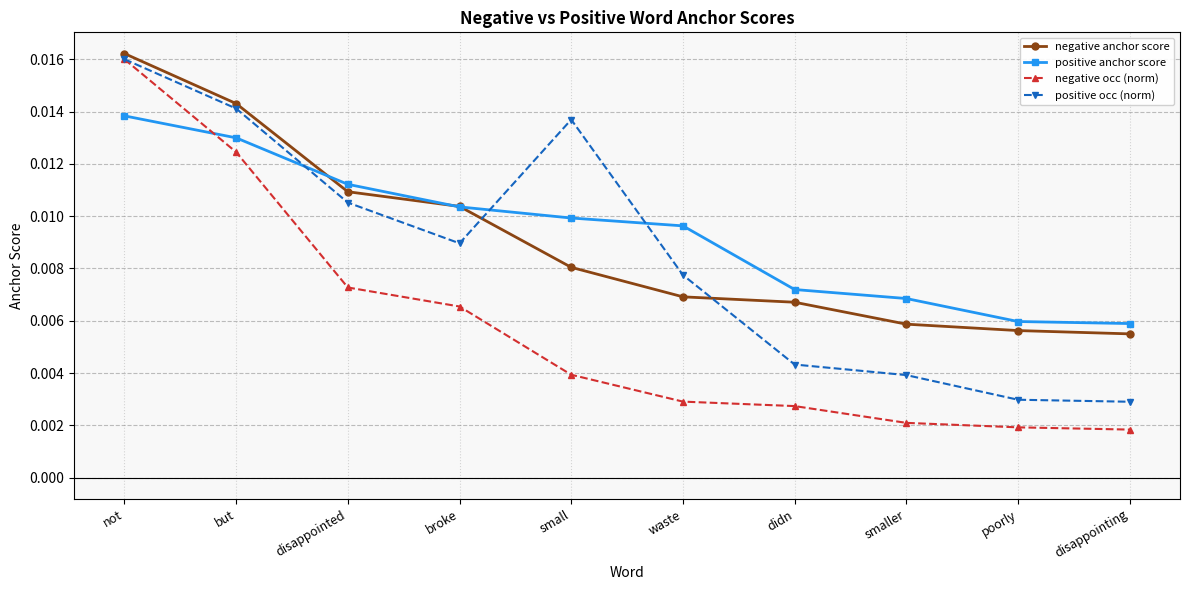

What is the label of the 2nd point from the right?

poorly